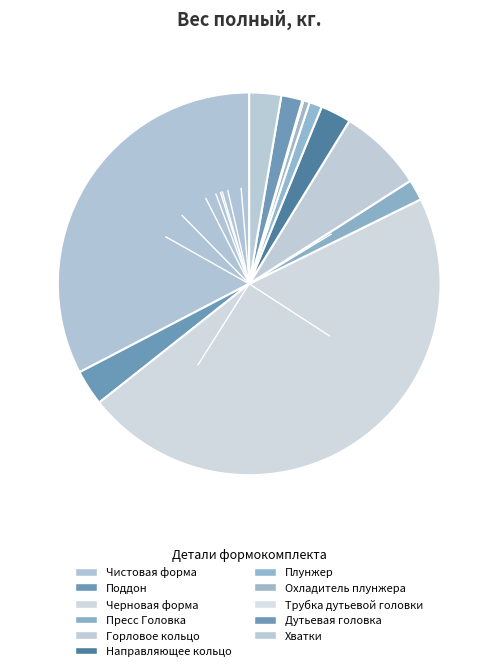

What is the change in value from Пресс Головка to Направляющее кольцо?

+22.6